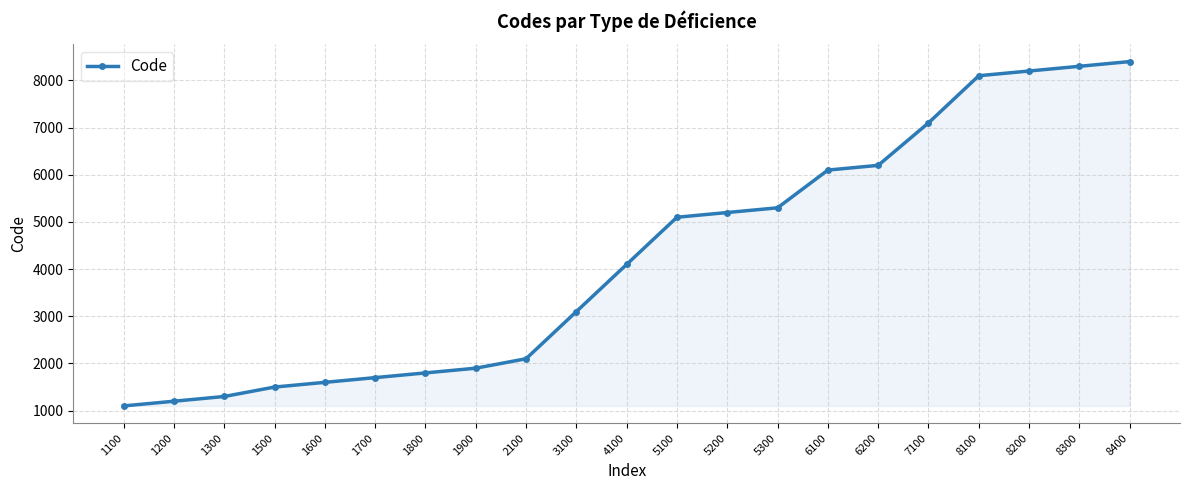

The value at 8300 is 14511. True or false?

False